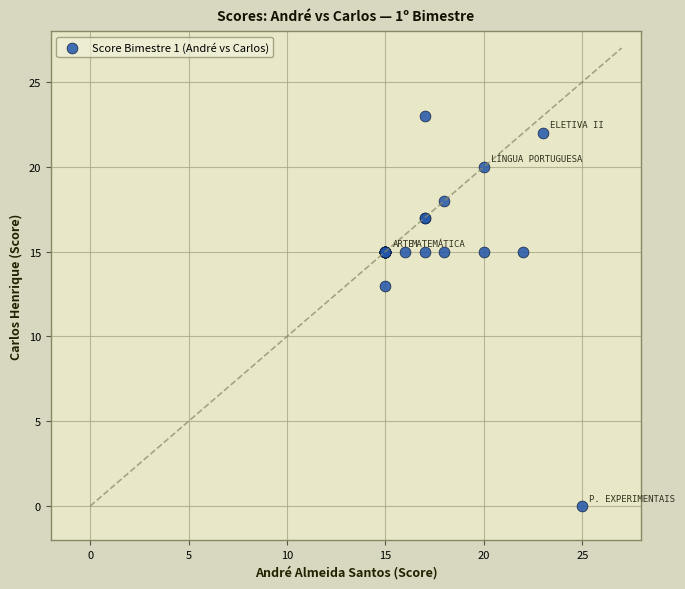

What Y value in the scatter plot is closest to 11?

13